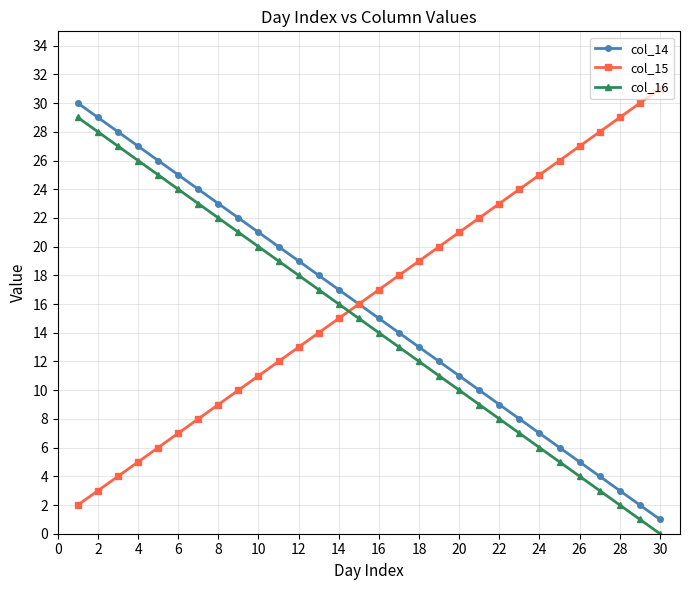

True or false: col_14 has more than 2 interior local peaks.

False